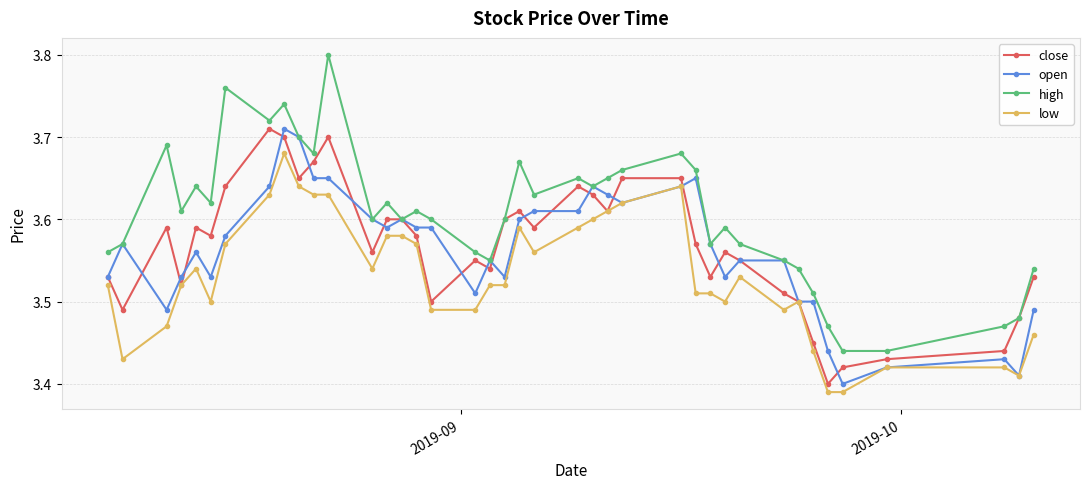

How many close values are between 3 and 4?

40